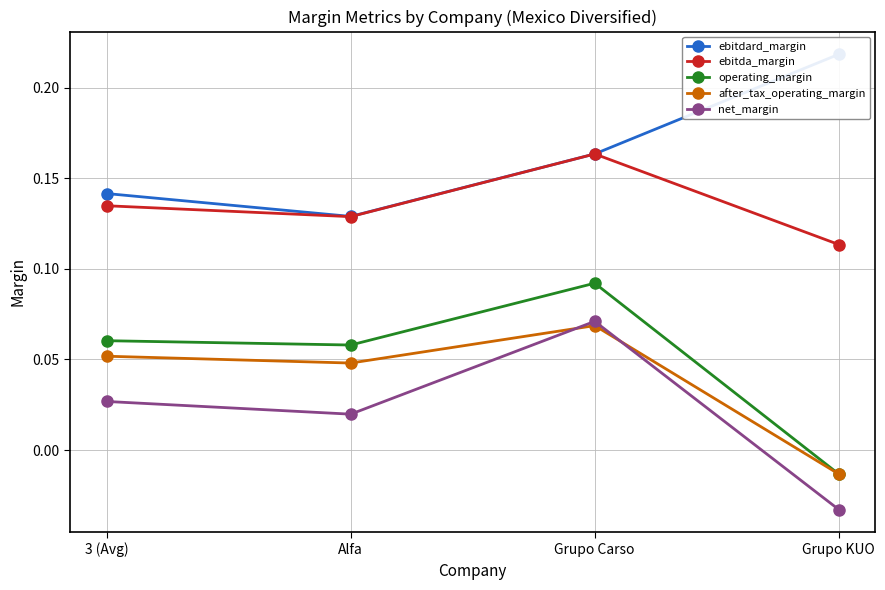

What is the sum of all operating_margin values?

0.2